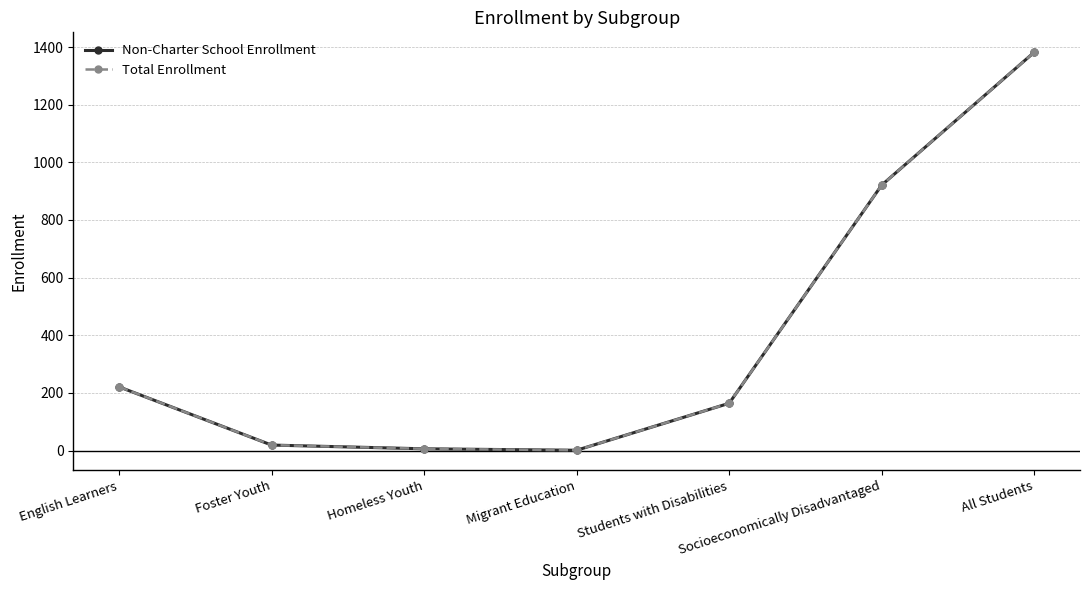

True or false: Total Enrollment has more than 1 interior local peaks.

False